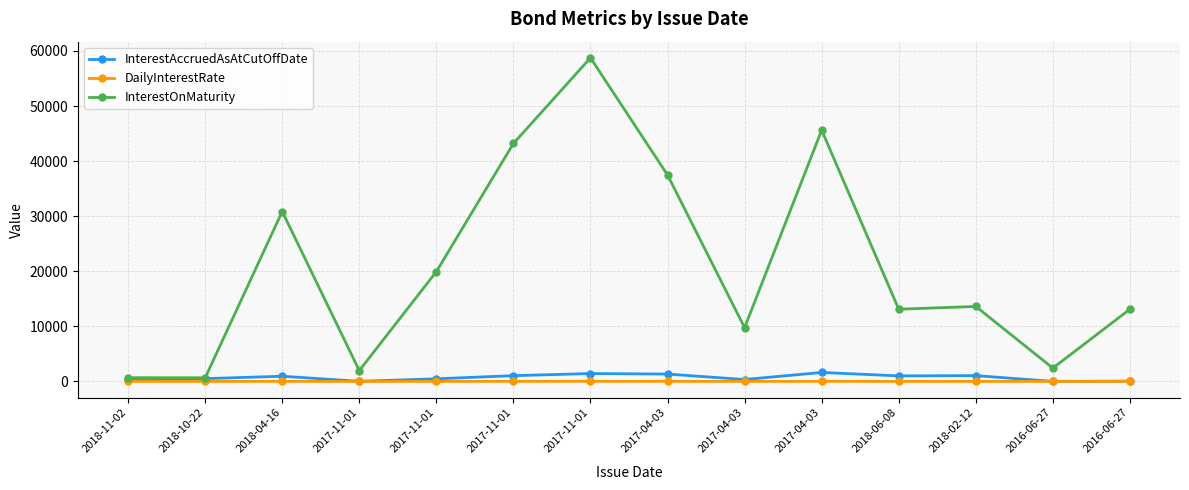

What is the label of the 2nd point from the left?

2018-10-22